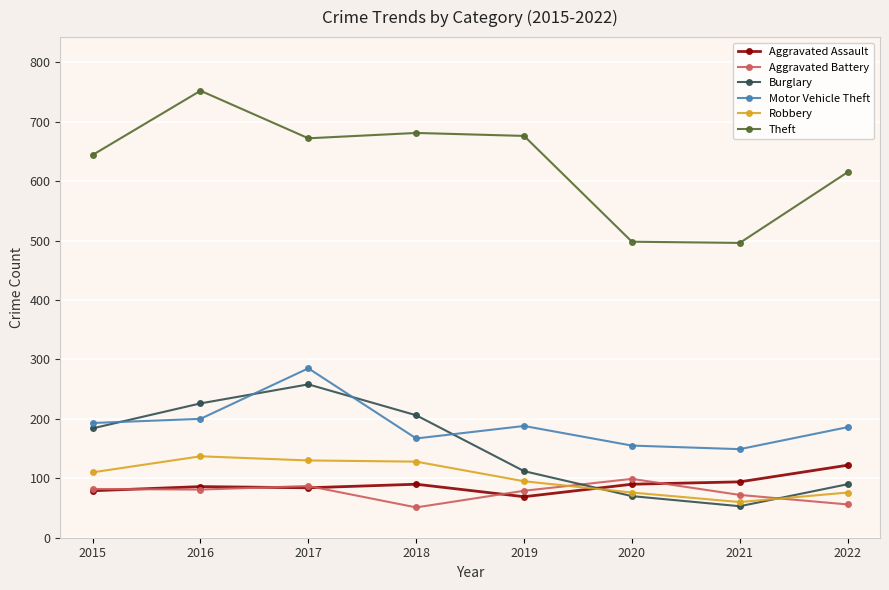

What is the sum of all Motor Vehicle Theft values?

1523